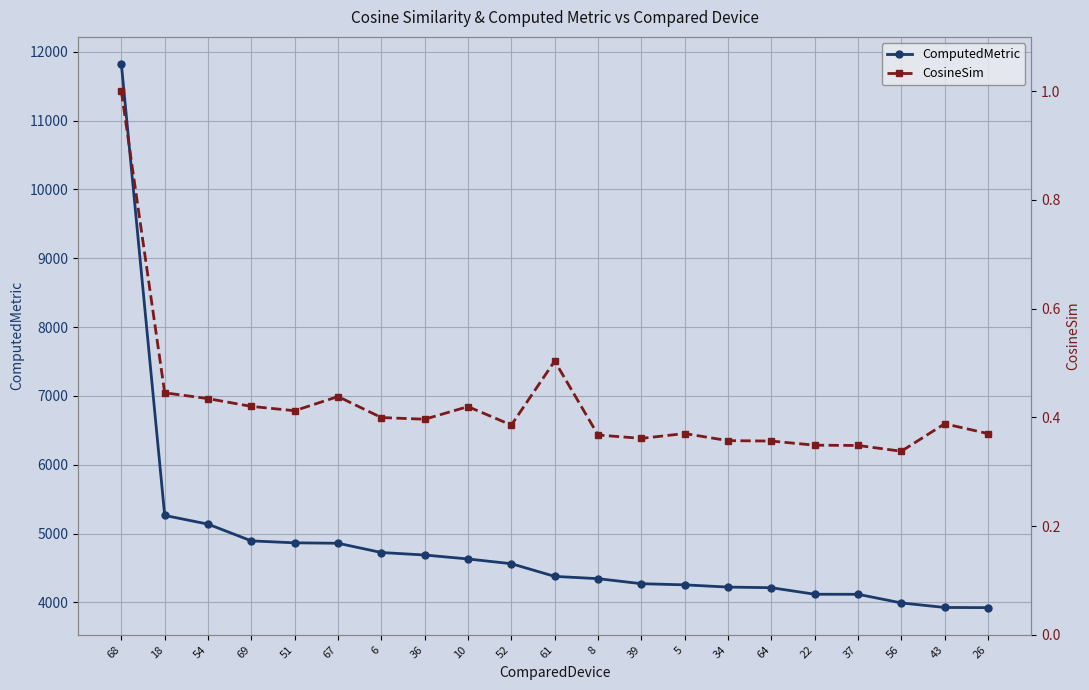

What position from the right is 67?

16